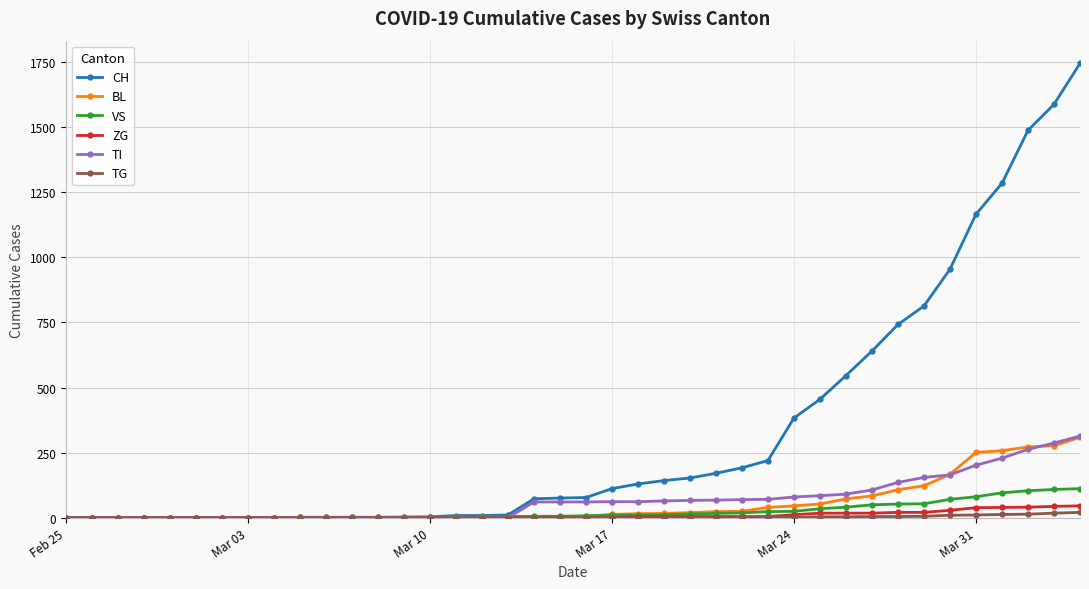

At how many categories does at least one series exceed 620?

9